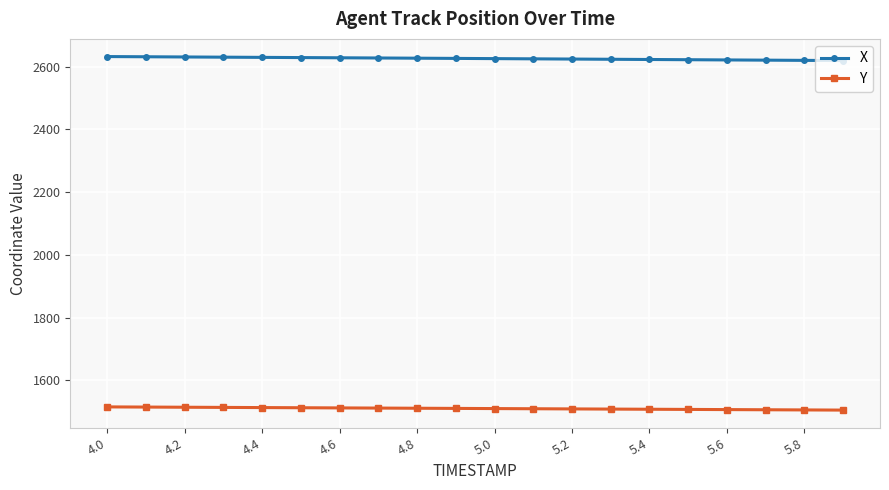

List the series in order of their peak value, lowest first.

Y, X